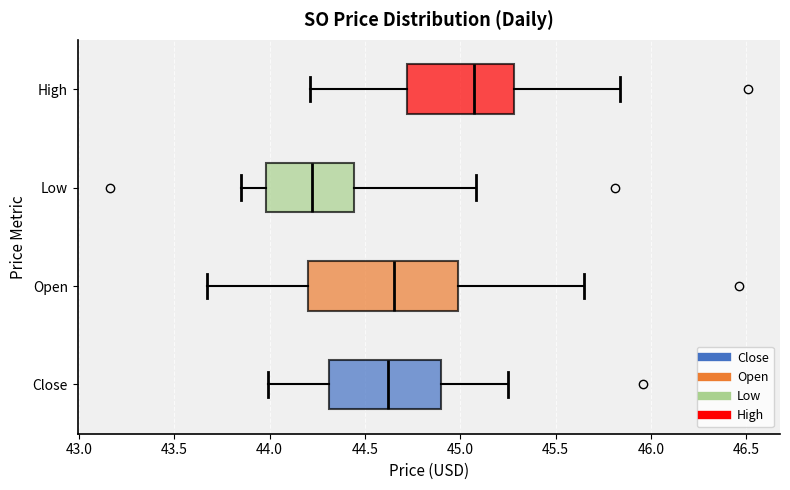

Reading bottom to top, transcribe this box plot: for each box, give where its median line is, the range the box spans, and where its two whiskers end, as read against the x-axis. The values are not printed on the chart, so give them approximately, as read against the axis.

Close: median 44.60, box 44.30 to 44.90, whiskers 44.00 to 45.25
Open: median 44.65, box 44.20 to 45.00, whiskers 43.65 to 45.65
Low: median 44.20, box 44.00 to 44.45, whiskers 43.85 to 45.10
High: median 45.05, box 44.70 to 45.30, whiskers 44.20 to 45.85